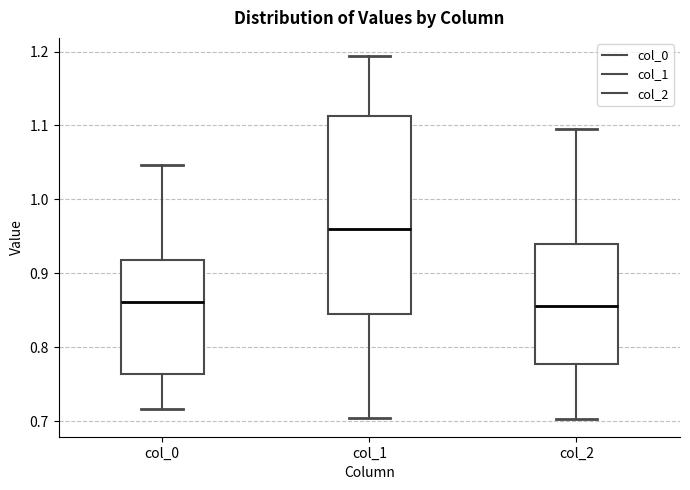

Reading left to right, read every box against the y-axis: the position of its median line, the range the box covers, and the ends of its whiskers. The values are not printed on the chart, so give them approximately, as read against the axis.

col_0: median 0.86, box 0.76 to 0.92, whiskers 0.72 to 1.05
col_1: median 0.96, box 0.84 to 1.11, whiskers 0.70 to 1.19
col_2: median 0.86, box 0.78 to 0.94, whiskers 0.70 to 1.10